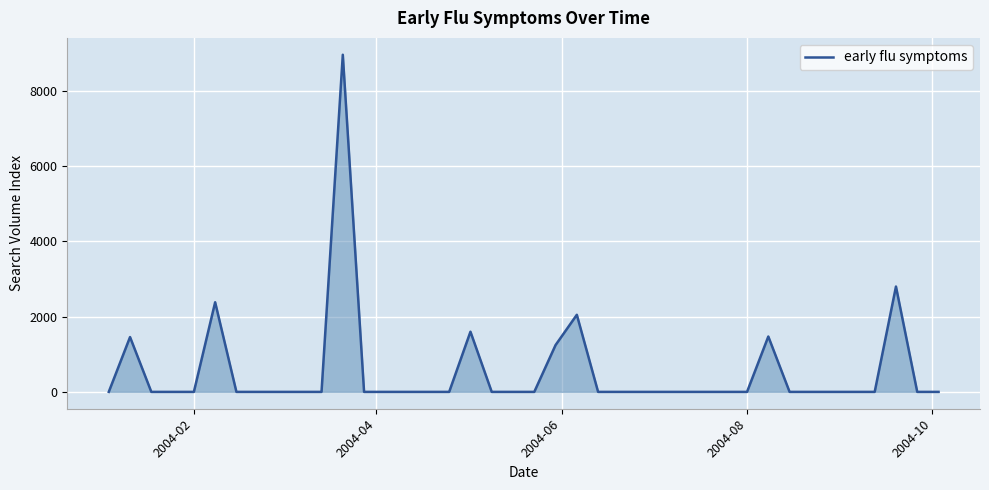

What is the difference between the maximum and minimum values?

8951.3